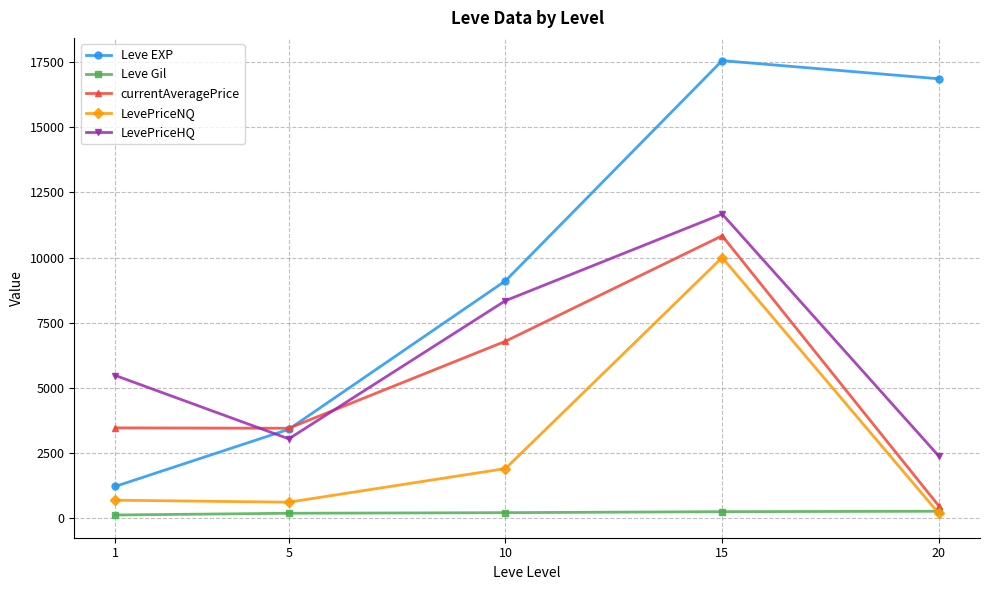

The Leve Gil series shows 113.3 at 1. True or false?

True